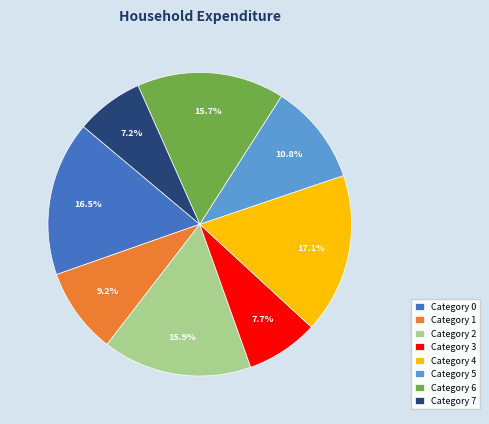

Which slice is the largest?

Category 4